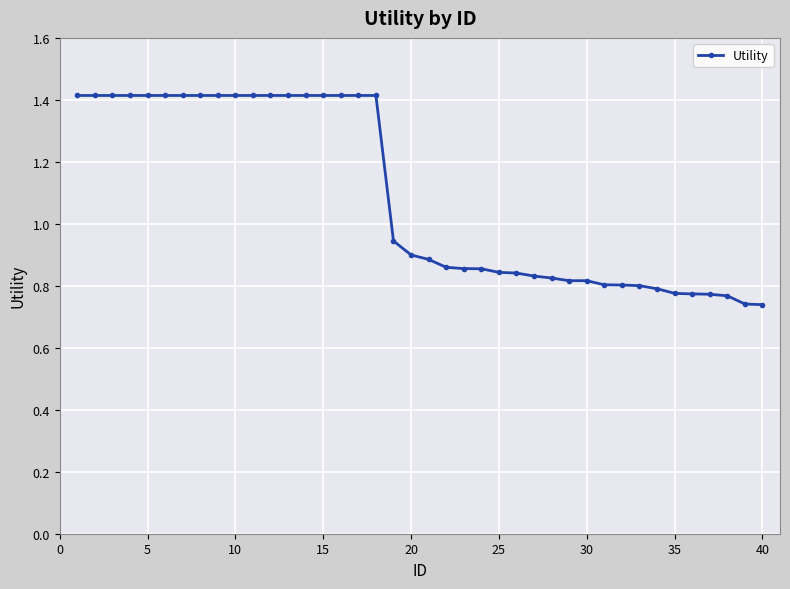

What is the average value?

1.1